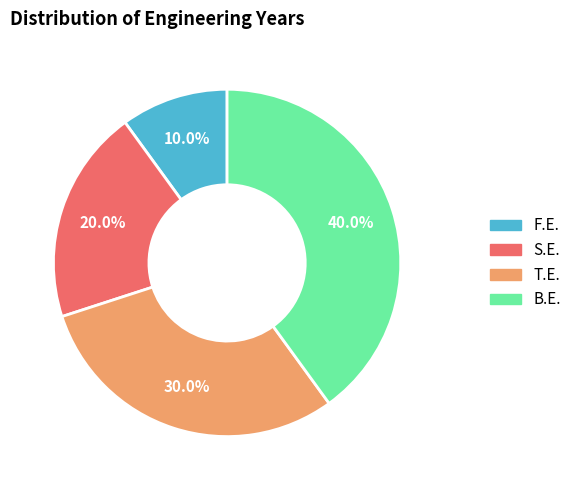

To the nearest percent, what is the combined percentage of T.E. and S.E.?

50%